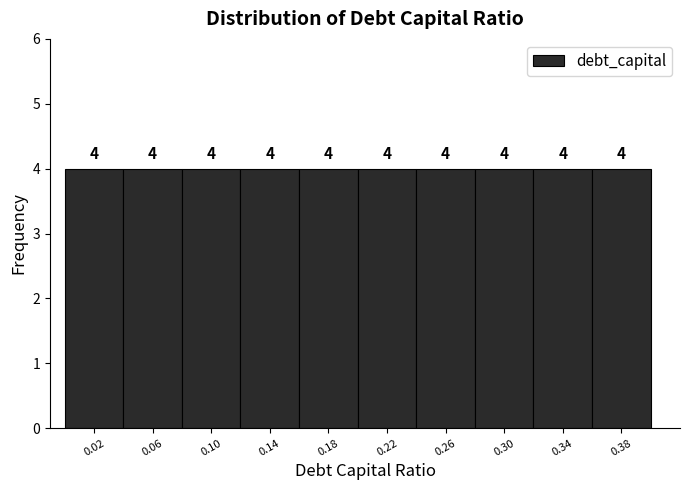

Reading left to right, list every bar in this chart as the range it spans on the x-axis followed by its height.

0.00 to 0.04: 4
0.04 to 0.08: 4
0.08 to 0.12: 4
0.12 to 0.16: 4
0.16 to 0.20: 4
0.20 to 0.24: 4
0.24 to 0.28: 4
0.28 to 0.32: 4
0.32 to 0.36: 4
0.36 to 0.40: 4